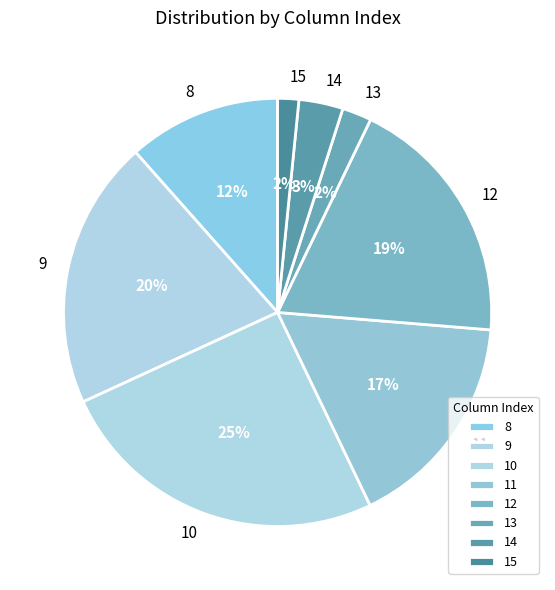

Count the number of slices in the pie.

8